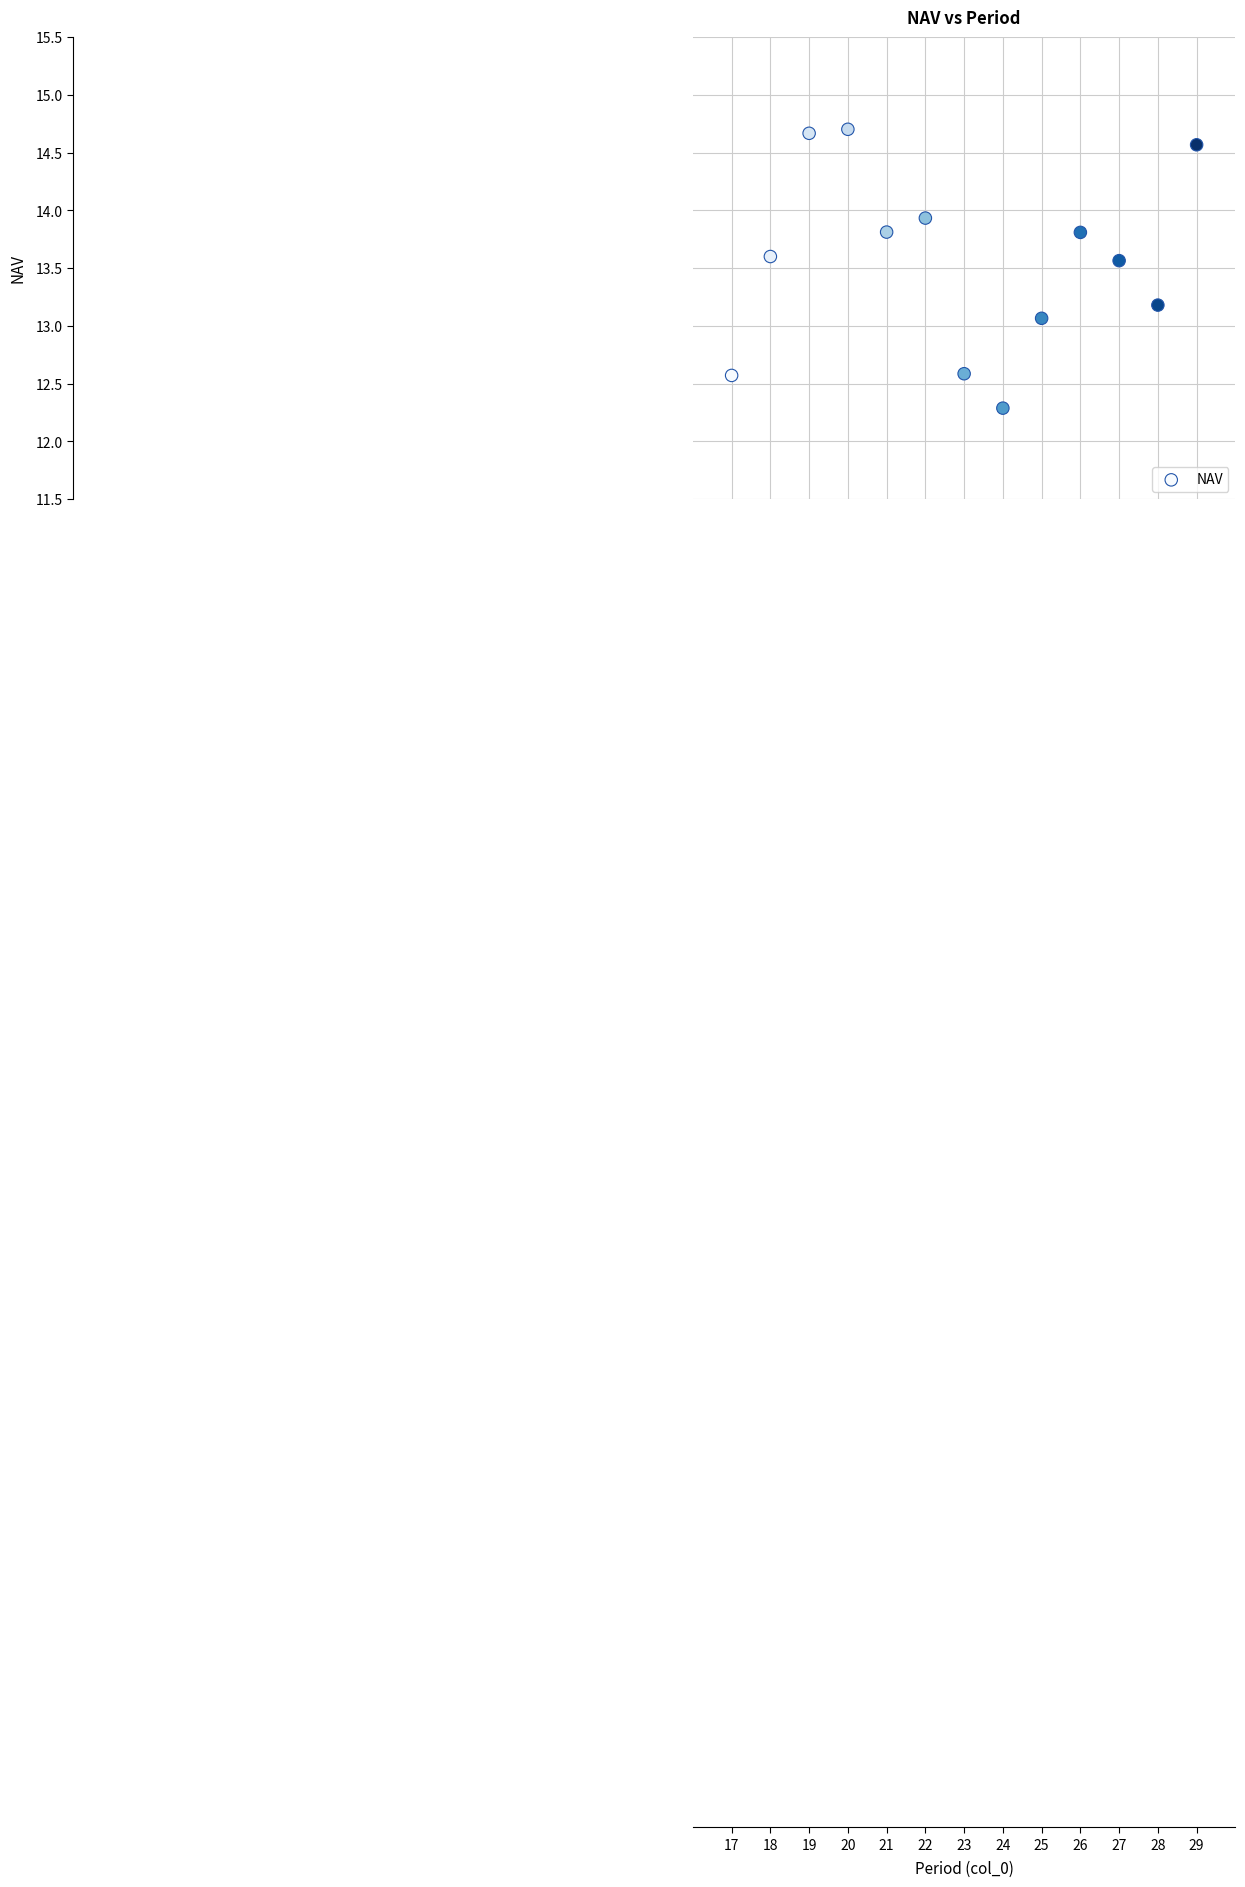

What is the range of X values (max minus min)?

12.0